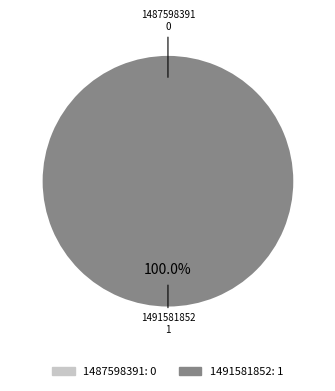

Which category has the biggest portion of the pie?

1491581852